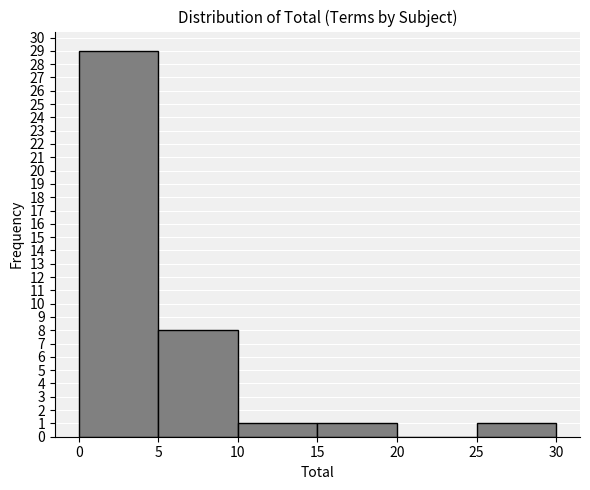

Reading left to right, transcribe this chart: for each bar, give the range it covers on the x-axis and its height. The values are not printed on the chart, so give them approximately, as read against the axis.

0 to 5: 29
5 to 10: 8
10 to 15: 1
15 to 20: 1
20 to 25: 0
25 to 30: 1